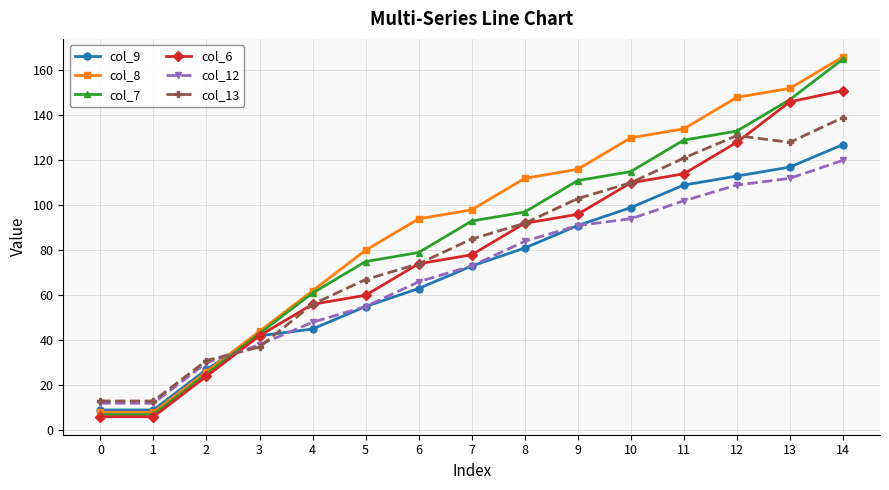

The col_6 series shows 24 at 2. True or false?

True